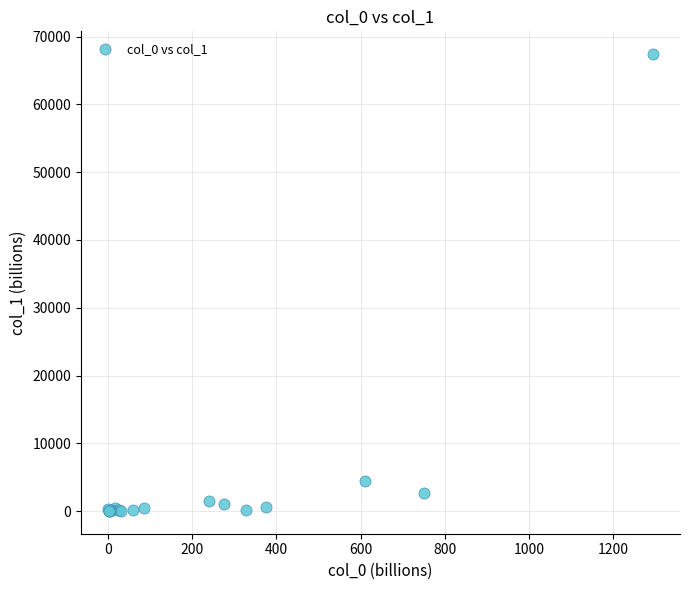

What Y value in the scatter plot is closest to 33715?

4391.2